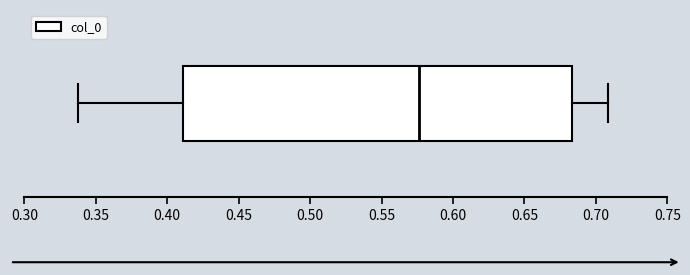

Transcribe this box plot: give where the median line is, the range the box spans, and where the two whiskers end, as read against the x-axis. The values are not printed on the chart, so give them approximately, as read against the axis.

median 0.575, box 0.410 to 0.685, whiskers 0.340 to 0.710